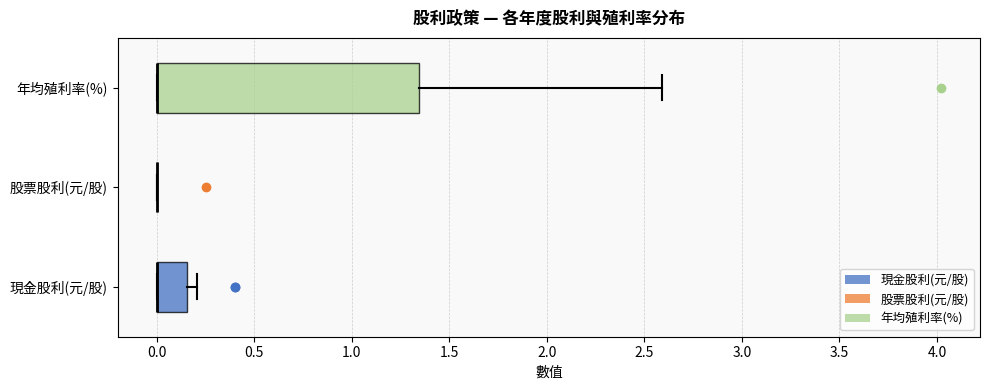

Reading bottom to top, transcribe this box plot: for each box, give where its median line is, the range the box spans, and where its two whiskers end, as read against the x-axis. The values are not printed on the chart, so give them approximately, as read against the axis.

現金股利(元/股): median 0.00 (drawn on the box's left edge), box 0.00 to 0.15, whiskers 0.00 to 0.20
股票股利(元/股): box collapsed to a line at 0.00, whiskers 0.00 to 0.00
年均殖利率(%): median 0.00 (drawn on the box's left edge), box 0.00 to 1.35, whiskers 0.00 to 2.60